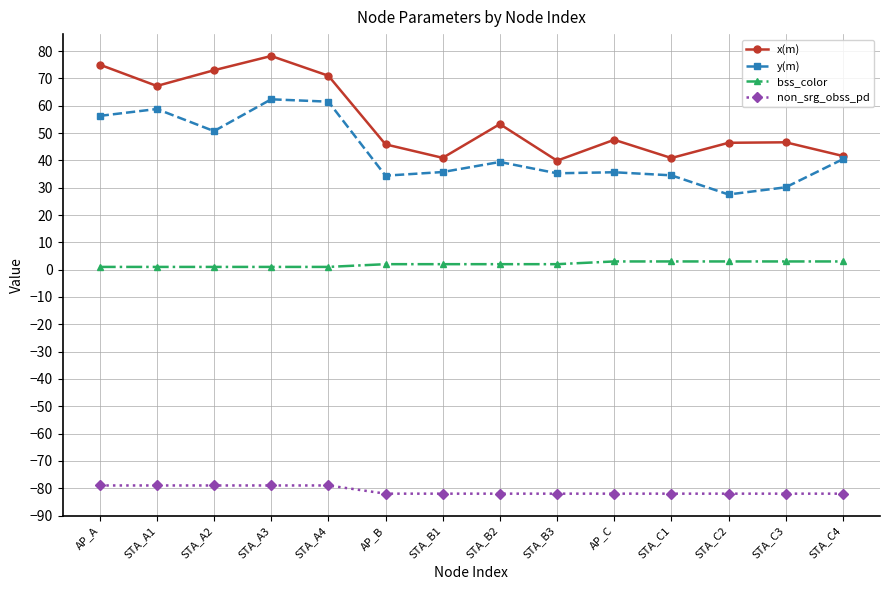

How many lines are shown in the chart?

4